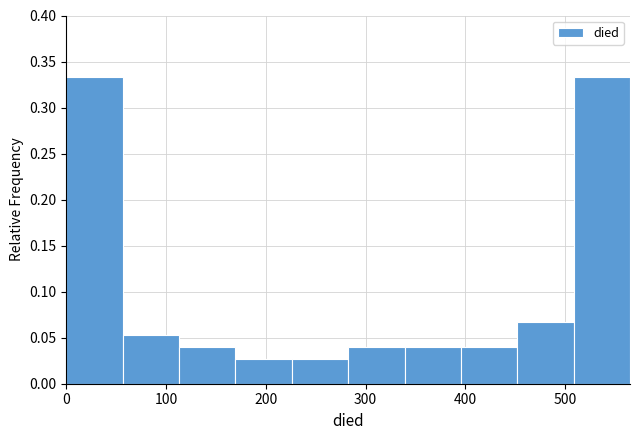

What is the height of the bar covering 0 to 60 on the x-axis? Neither the bar edges nor the heights are printed on the chart, so give them approximately, as read against the axes.

0.335